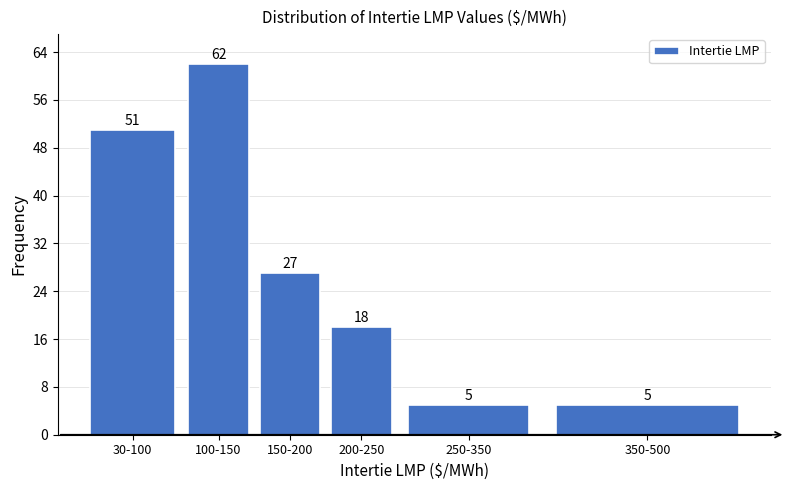

Reading right to left, what are all the values shown in this chart?

5	5	18	27	62	51